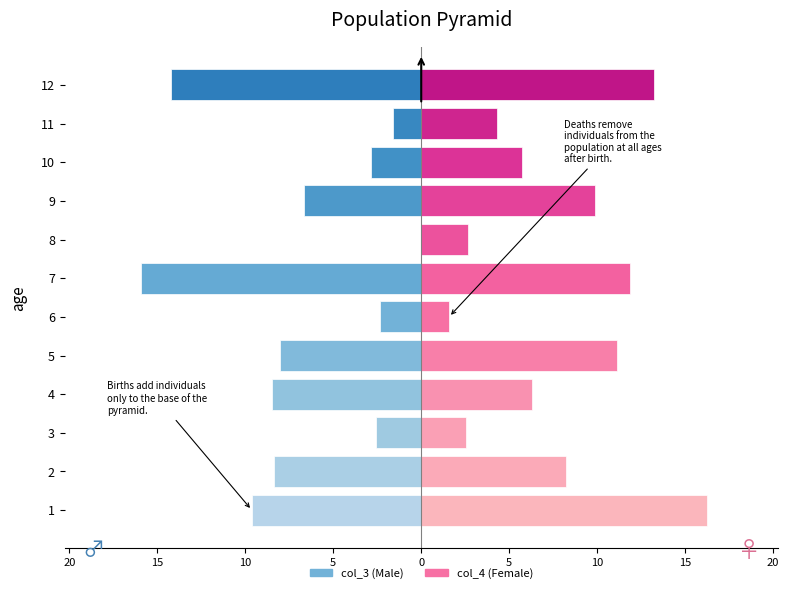

How many bars are there in each group?

2